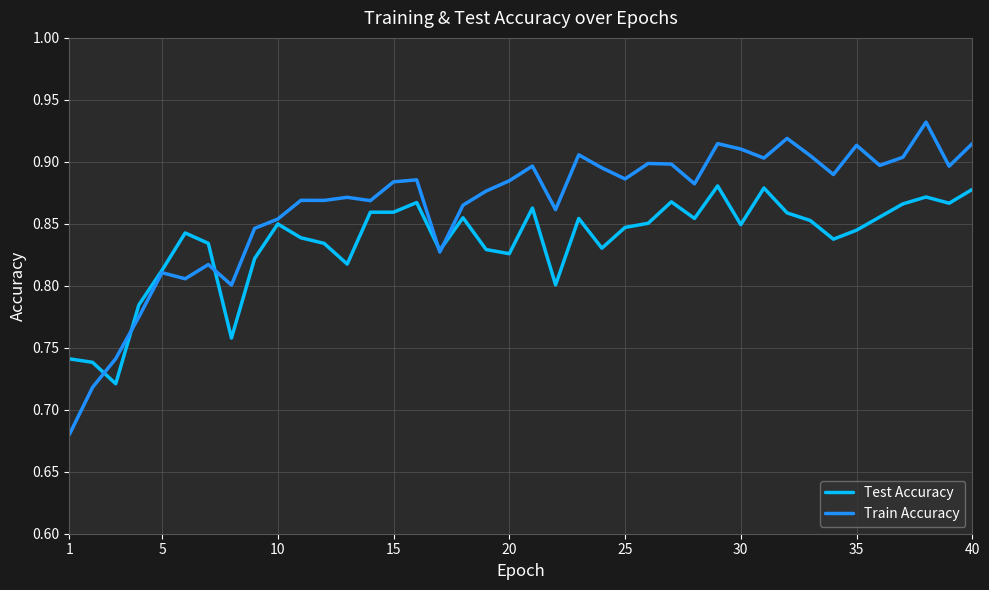

Rank the series by their maximum value, from lowest to highest.

Test Accuracy, Train Accuracy